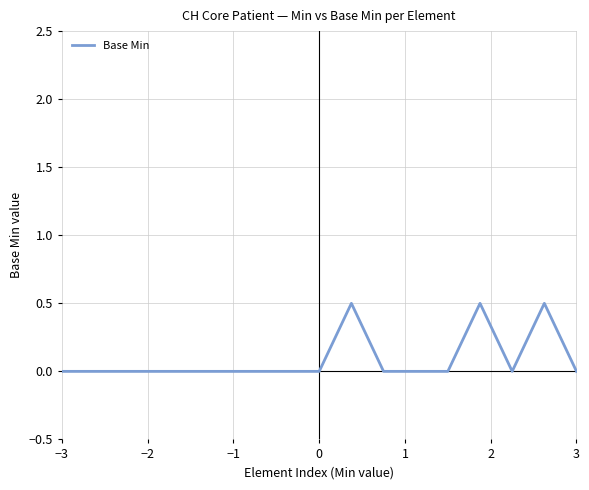

What is the sum of all values?

1.5